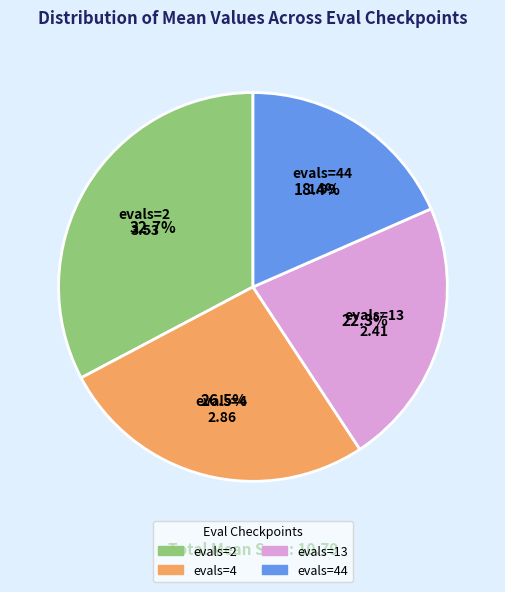

To the nearest percent, what portion does evals=13 represent?

22%